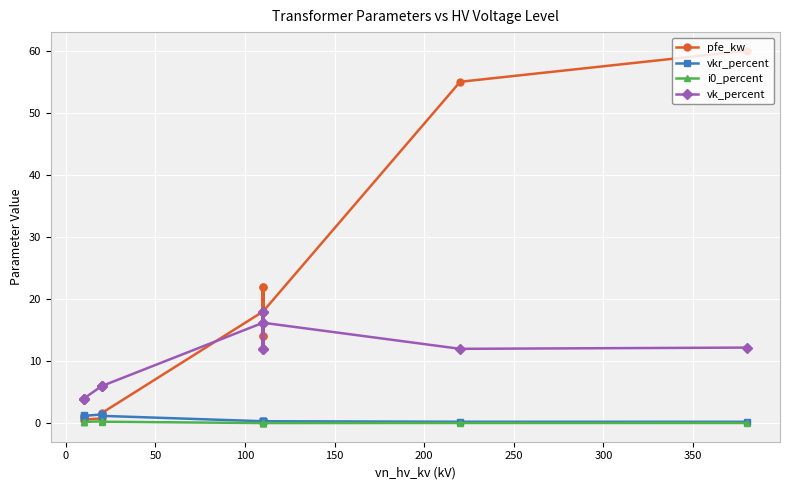

In i0_percent, how many points are lower than both neighbors (excluding endpoints)?

4